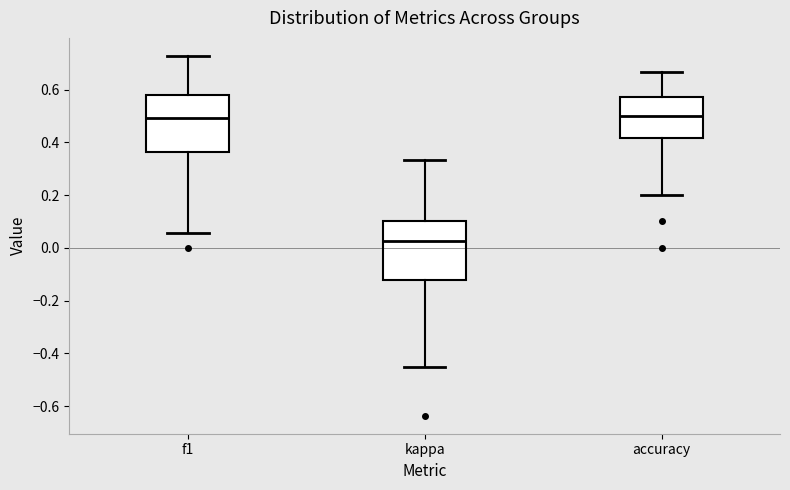

Reading left to right, read every box against the y-axis: the position of its median line, the range the box covers, and the ends of its whiskers. The values are not printed on the chart, so give them approximately, as read against the axis.

f1: median 0.50, box 0.36 to 0.58, whiskers 0.06 to 0.72
kappa: median 0.02, box -0.12 to 0.10, whiskers -0.46 to 0.34
accuracy: median 0.50, box 0.42 to 0.58, whiskers 0.20 to 0.66